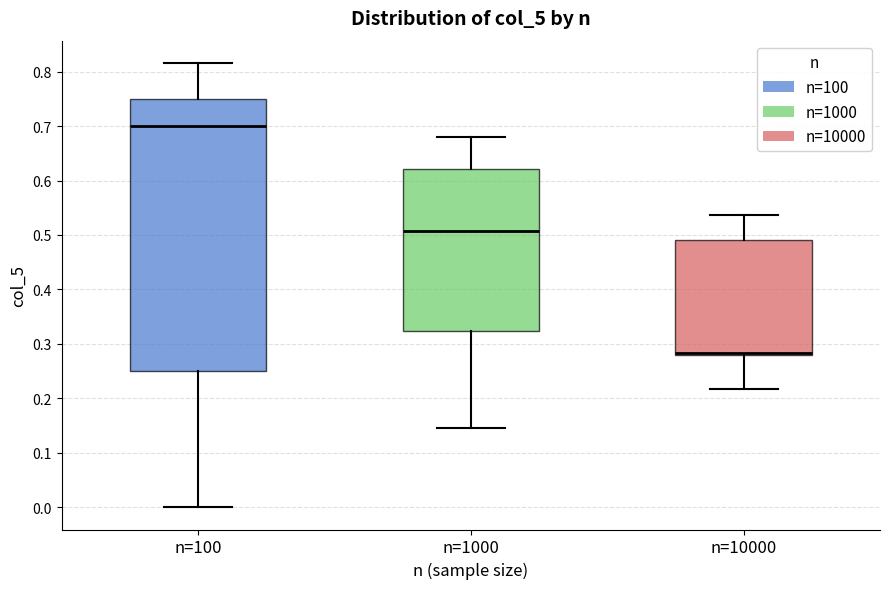

Reading left to right, transcribe this box plot: for each box, give where its median line is, the range the box spans, and where its two whiskers end, as read against the y-axis. The values are not printed on the chart, so give them approximately, as read against the axis.

n=100: median 0.70, box 0.25 to 0.75, whiskers 0.00 to 0.82
n=1000: median 0.51, box 0.32 to 0.62, whiskers 0.15 to 0.68
n=10000: median 0.28 (just above the box's lower edge), box 0.28 to 0.49, whiskers 0.22 to 0.54